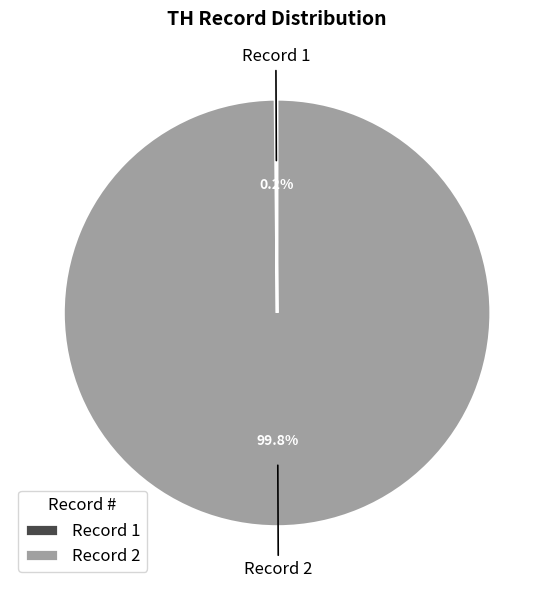

How much of the chart is everything except Record 2?

0.2%